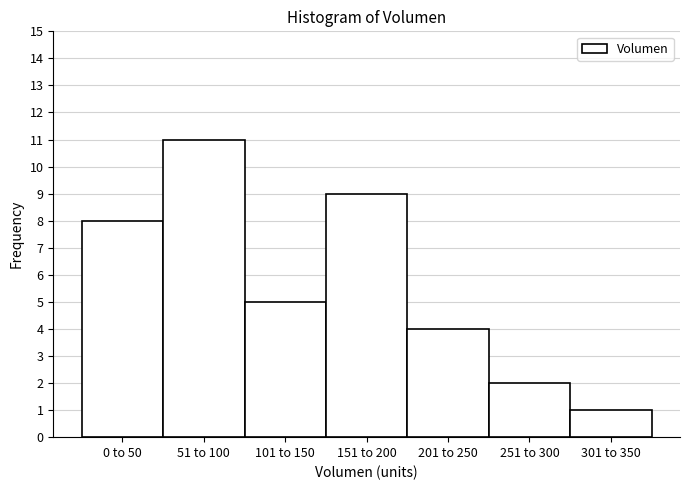

Reading left to right, what are all the values shown in this chart?

8	11	5	9	4	2	1